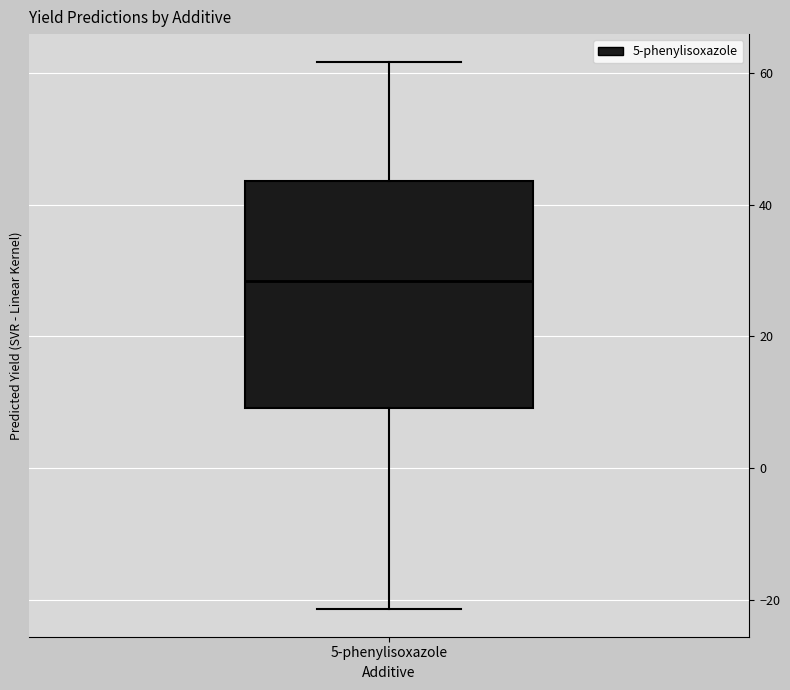

Read this box plot against the y-axis: the position of the median line, the range covered by the box, and the ends of both whiskers. The values are not printed on the chart, so give them approximately, as read against the axis.

median 28, box 10 to 44, whiskers -22 to 62